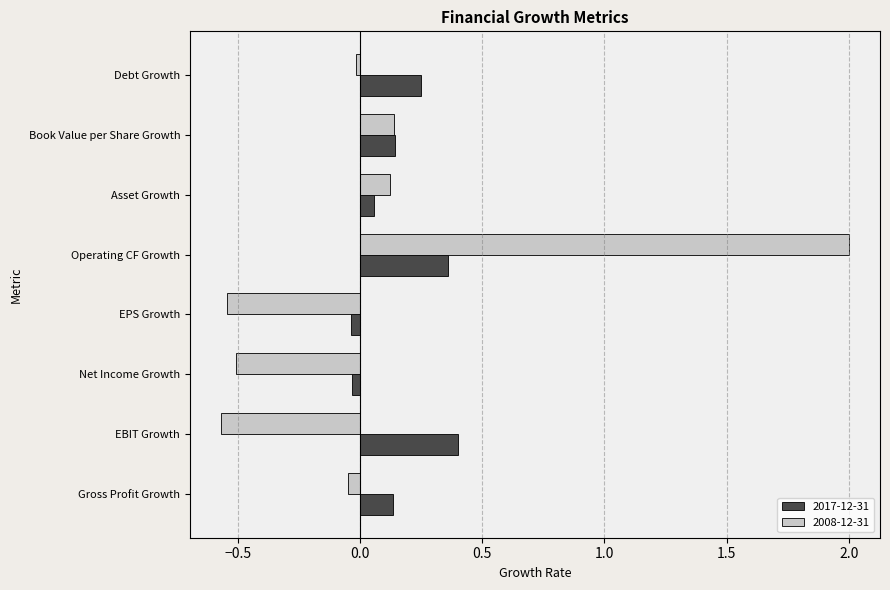

What is the maximum value shown in the chart?

2.0